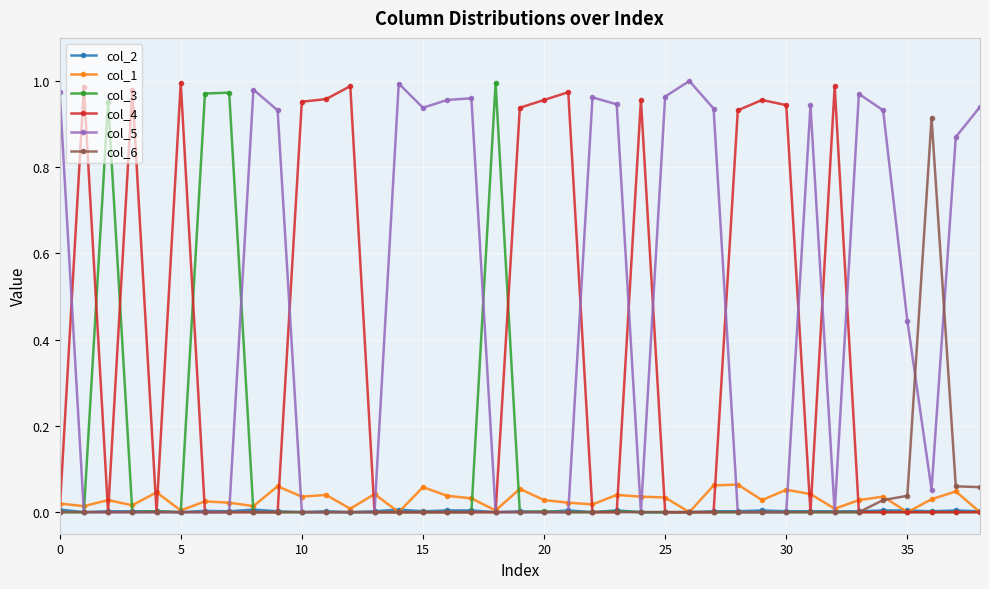

Which series has the largest total across all categories?

col_5